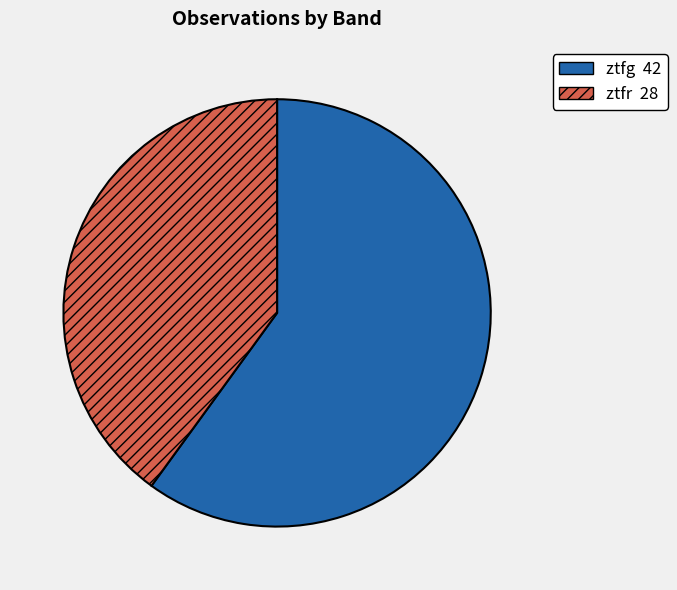

The ztfr slice represents 40% of the pie. True or false?

True